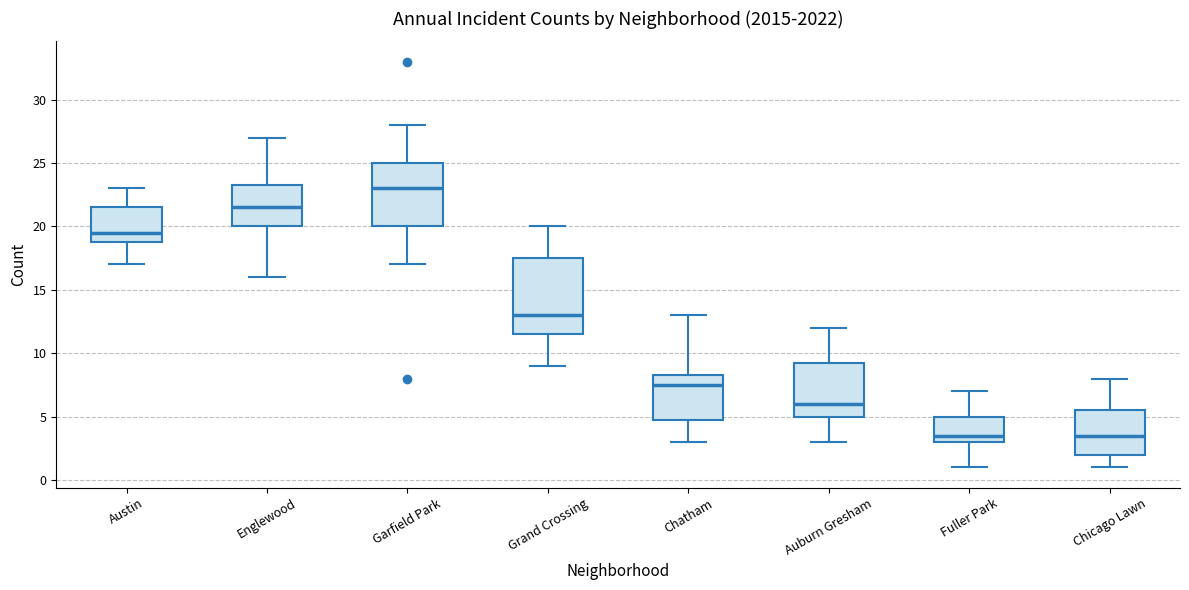

Reading left to right, transcribe this box plot: for each box, give where its median line is, the range the box spans, and where its two whiskers end, as read against the y-axis. The values are not printed on the chart, so give them approximately, as read against the axis.

Austin: median 19.5, box 19.0 to 21.5, whiskers 17.0 to 23.0
Englewood: median 21.5, box 20.0 to 23.5, whiskers 16.0 to 27.0
Garfield Park: median 23.0, box 20.0 to 25.0, whiskers 17.0 to 28.0
Grand Crossing: median 13.0, box 11.5 to 17.5, whiskers 9.0 to 20.0
Chatham: median 7.5, box 5.0 to 8.5, whiskers 3.0 to 13.0
Auburn Gresham: median 6.0, box 5.0 to 9.5, whiskers 3.0 to 12.0
Fuller Park: median 3.5, box 3.0 to 5.0, whiskers 1.0 to 7.0
Chicago Lawn: median 3.5, box 2.0 to 5.5, whiskers 1.0 to 8.0